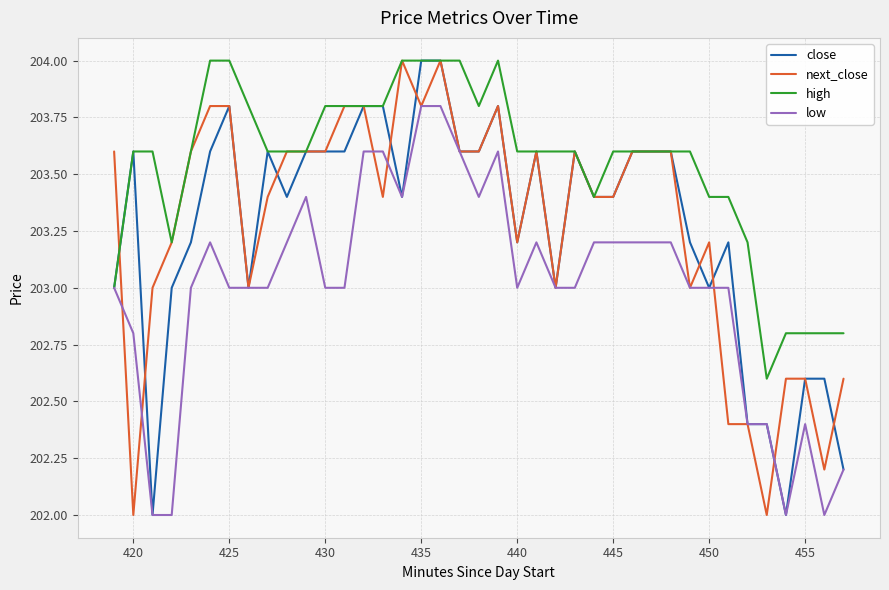

What is the smallest value displayed?

202.0